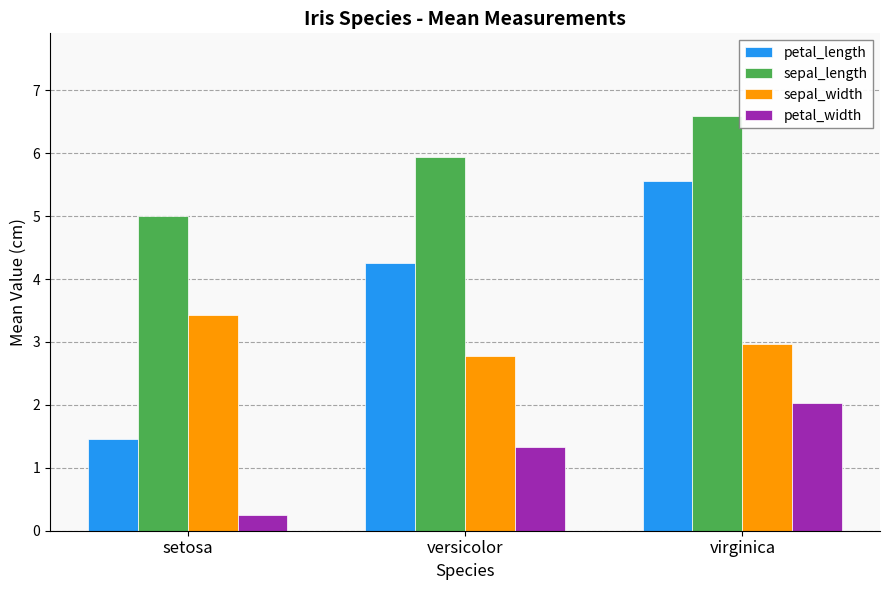

What is the minimum value shown in the chart?

0.2